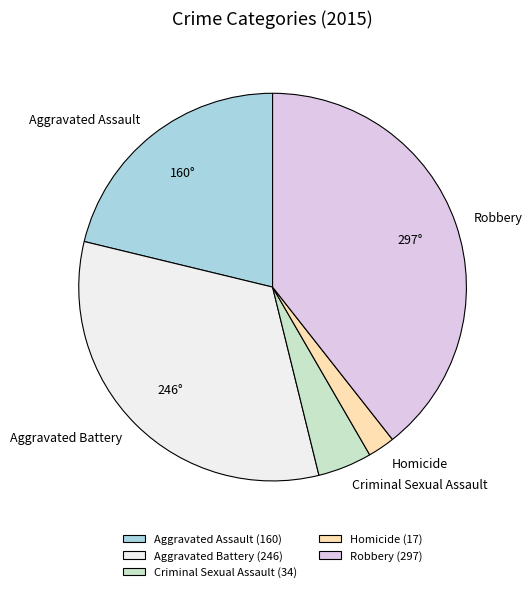

Does any single category account for the majority?

No